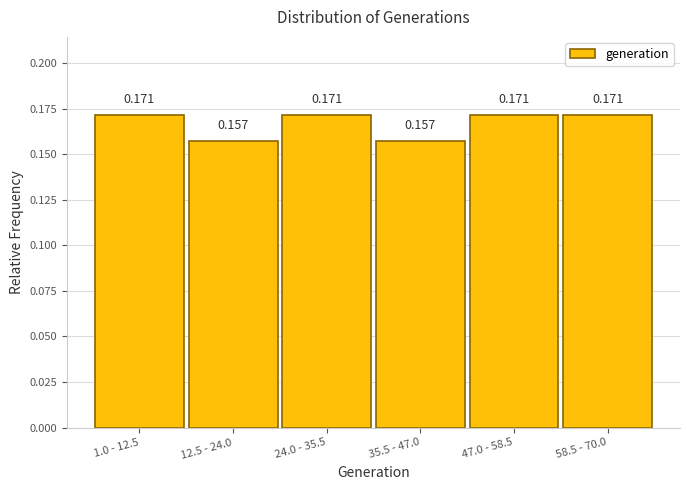

Does the chart contain any negative values?

No